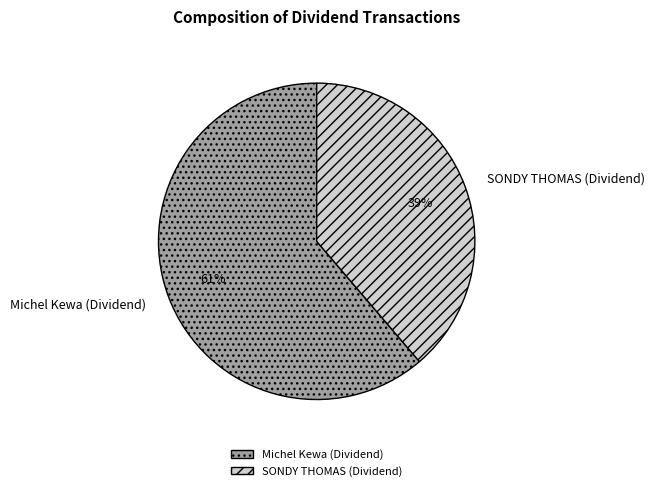

What percentage is the SONDY THOMAS (Dividend) slice, to the nearest percent?

39%